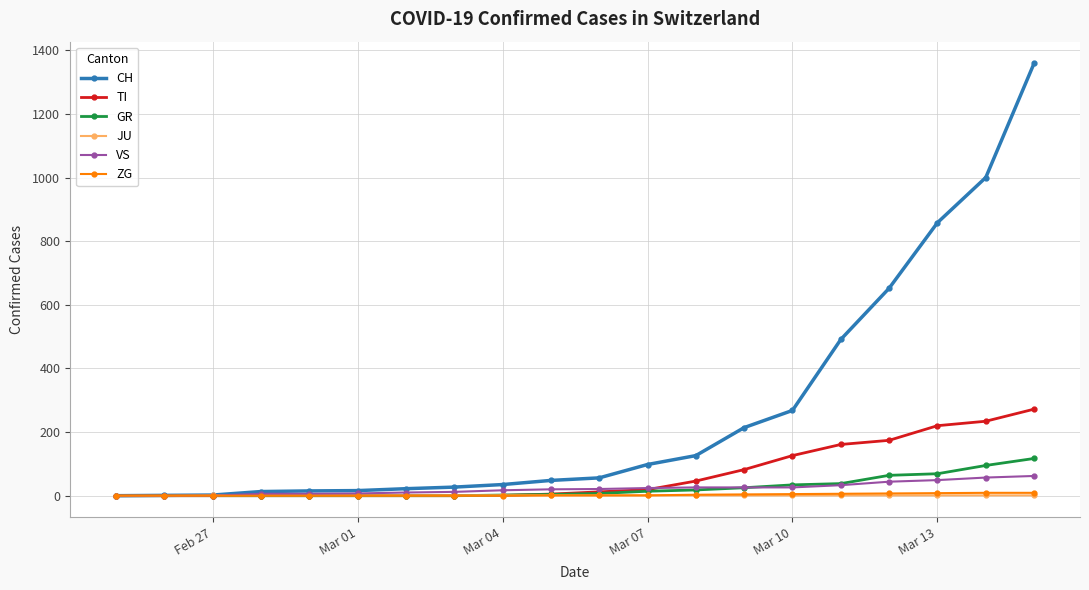

What is the average value of the VS series?

22